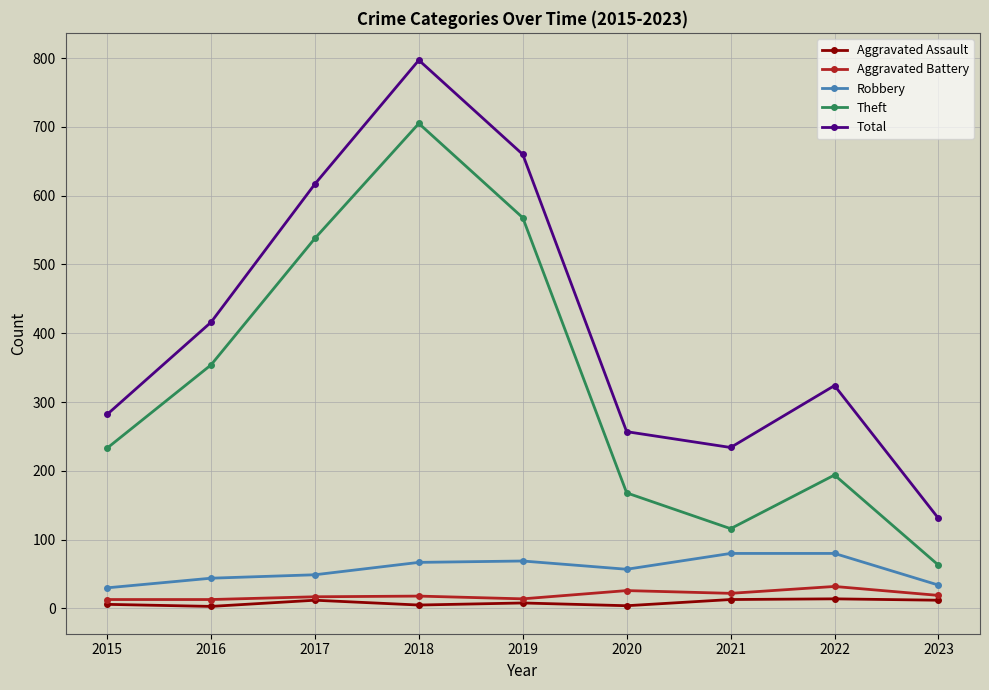

True or false: Total has a value of 416 at 2016.

True